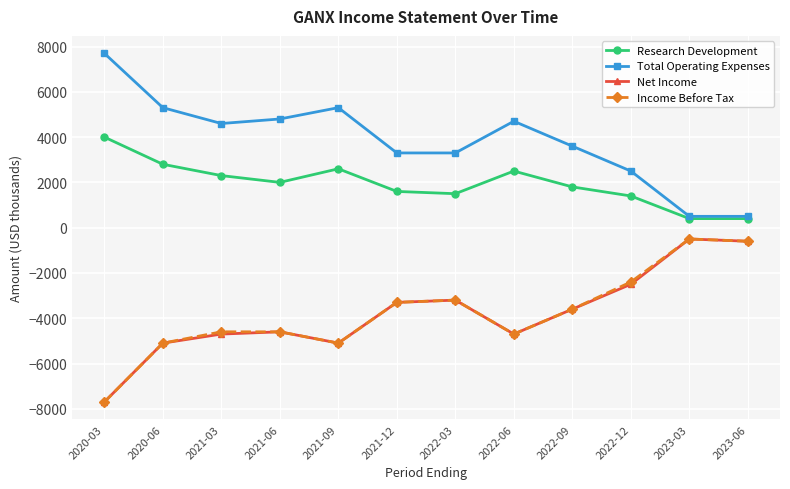

Reading left to right, extract all data points from this chart.

Research Development: 2020-03=4000	2020-06=2800	2021-03=2300	2021-06=2000	2021-09=2600	2021-12=1600	2022-03=1500	2022-06=2500	2022-09=1800	2022-12=1400	2023-03=400	2023-06=400
Total Operating Expenses: 2020-03=7700	2020-06=5300	2021-03=4600	2021-06=4800	2021-09=5300	2021-12=3300	2022-03=3300	2022-06=4700	2022-09=3600	2022-12=2500	2023-03=500	2023-06=500
Net Income: 2020-03=-7700	2020-06=-5100	2021-03=-4700	2021-06=-4600	2021-09=-5100	2021-12=-3300	2022-03=-3200	2022-06=-4700	2022-09=-3600	2022-12=-2500	2023-03=-500	2023-06=-600
Income Before Tax: 2020-03=-7700	2020-06=-5100	2021-03=-4600	2021-06=-4600	2021-09=-5100	2021-12=-3300	2022-03=-3200	2022-06=-4700	2022-09=-3600	2022-12=-2400	2023-03=-500	2023-06=-600